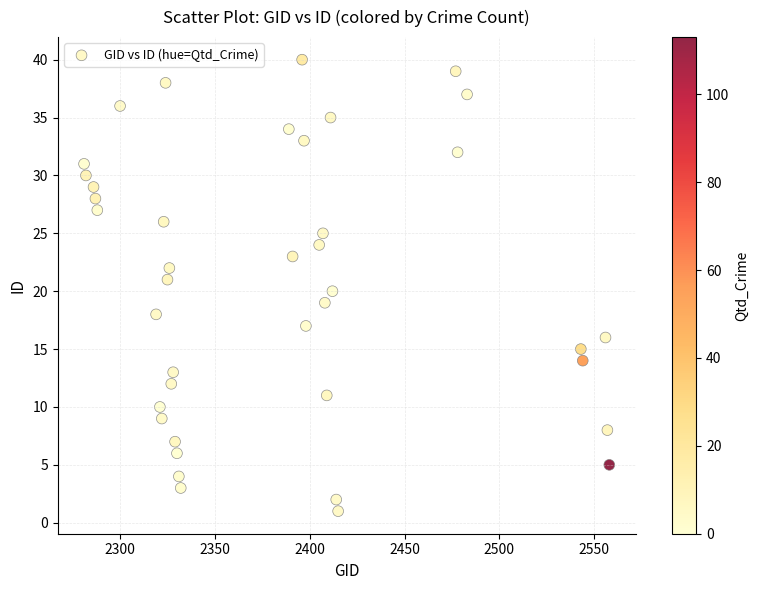

What is the range of X values (max minus min)?

277